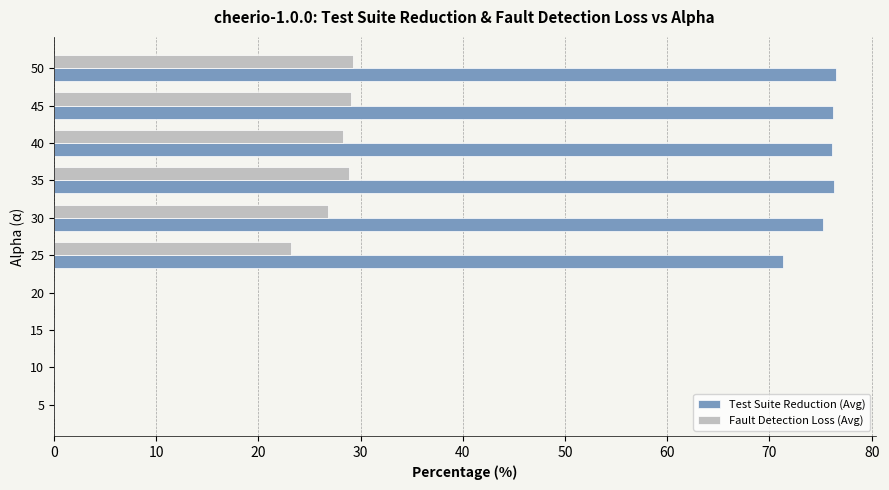

Which series changed the most between 20 and 30?

Test Suite Reduction (Avg)